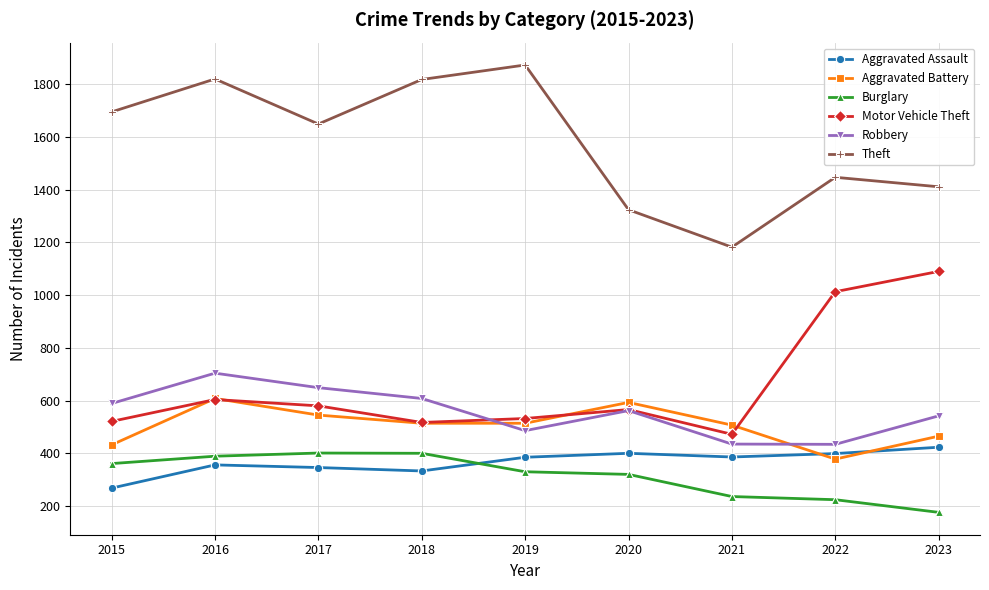

How many interior local valleys does the Robbery series have?

2